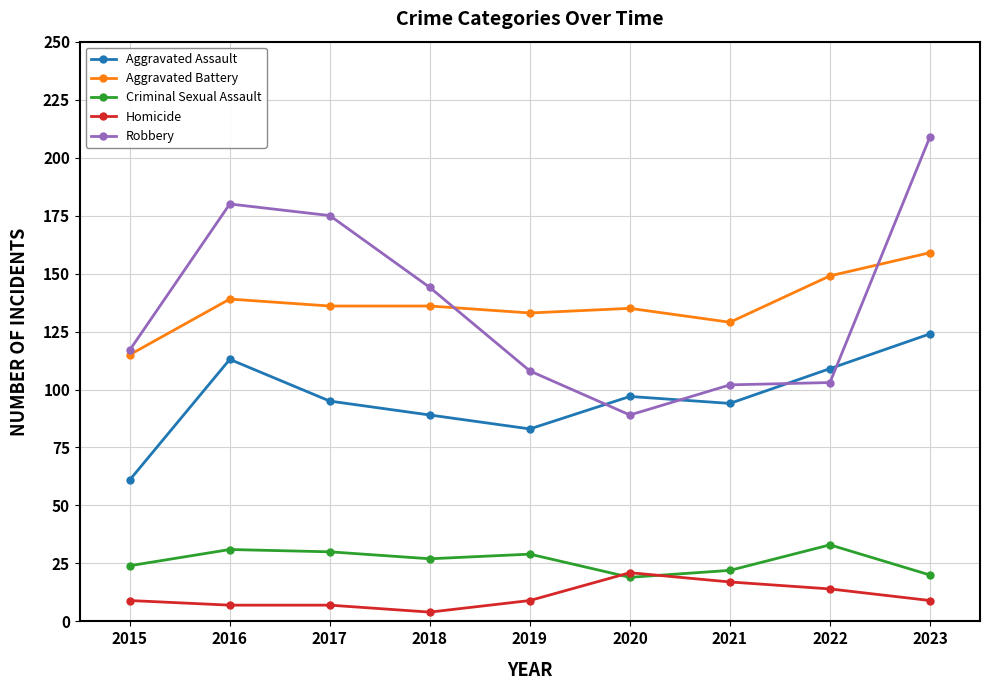

True or false: Criminal Sexual Assault has a value of 34 at 2015.

False